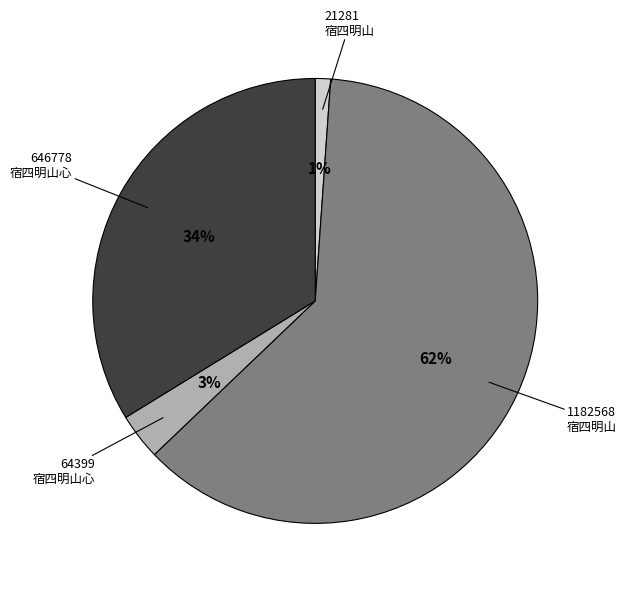

Is the sum of 646778 宿四明山心 and 21281 宿四明山 greater than half?

No